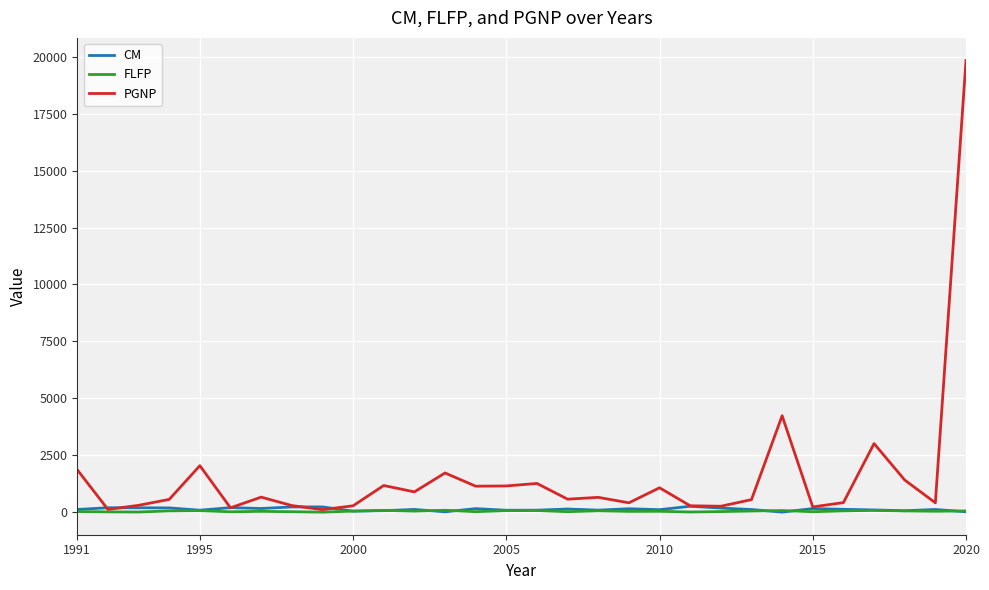

How many lines are shown in the chart?

3